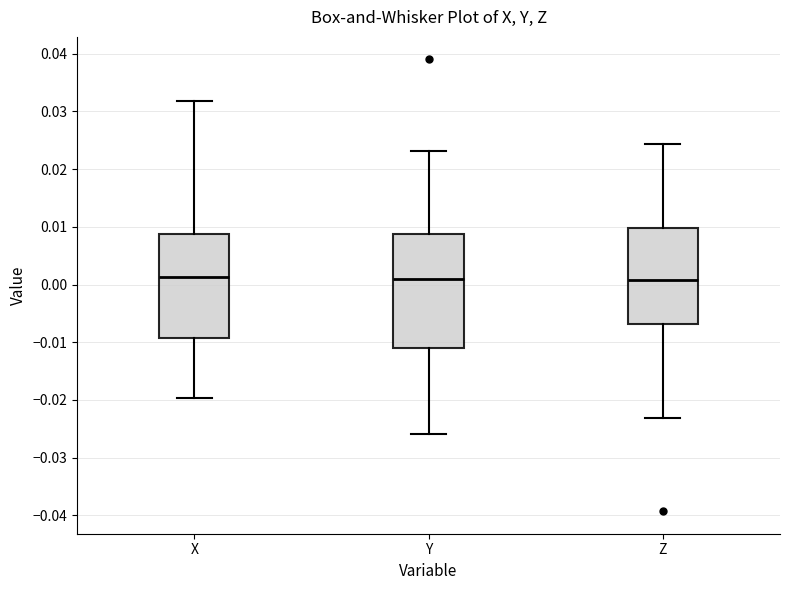

Reading left to right, transcribe this box plot: for each box, give where its median line is, the range the box spans, and where its two whiskers end, as read against the y-axis. The values are not printed on the chart, so give them approximately, as read against the axis.

X: median 0.001, box -0.009 to 0.009, whiskers -0.020 to 0.032
Y: median 0.001, box -0.011 to 0.009, whiskers -0.026 to 0.023
Z: median 0.001, box -0.007 to 0.010, whiskers -0.023 to 0.024